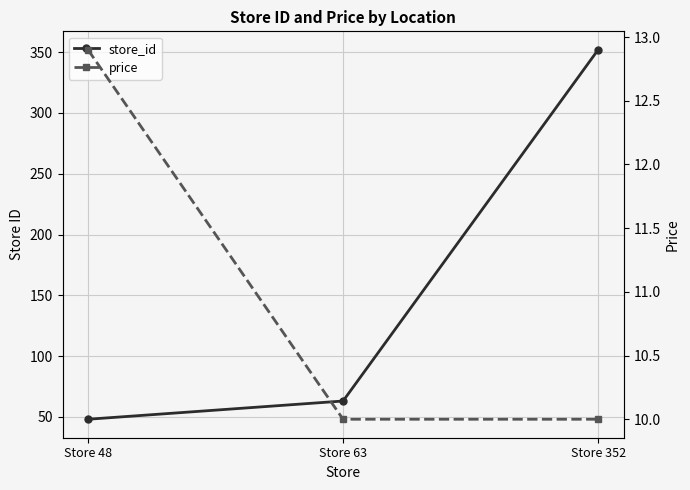

What is the total value across all series at Store 352?

362.0